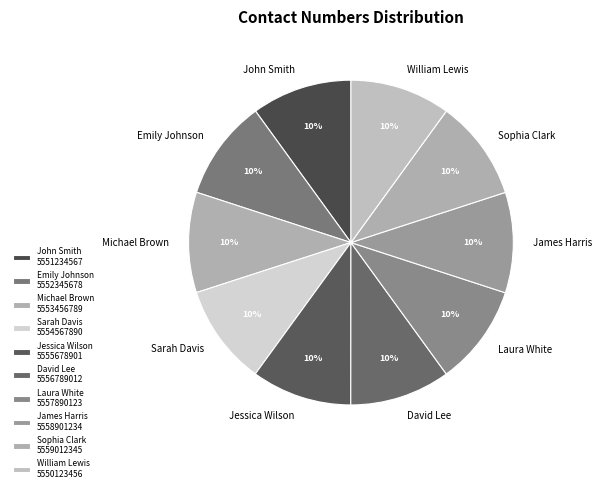

Is there a majority slice in this chart?

No